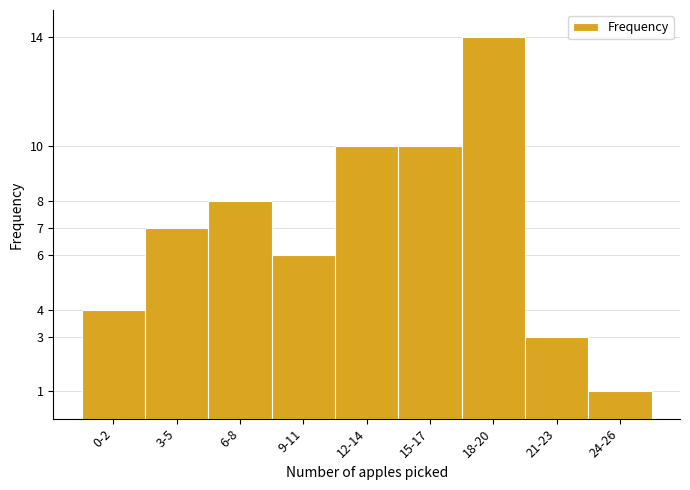

Reading left to right, what are all the values shown in this chart?

4	7	8	6	10	10	14	3	1